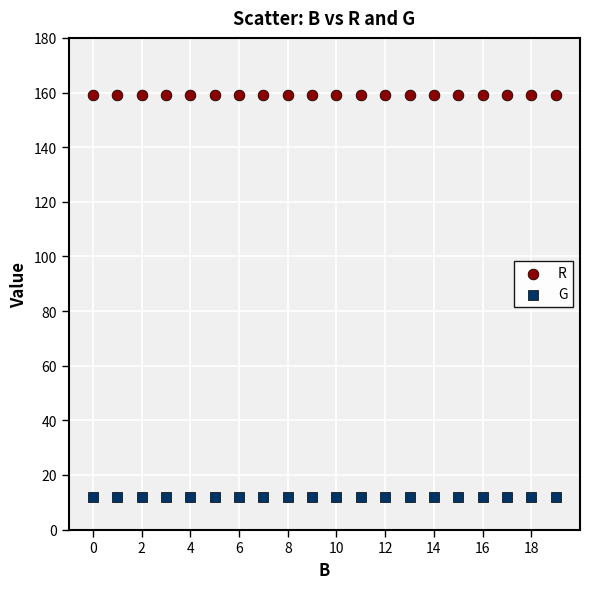

Which series contains the lowest Y value?

G